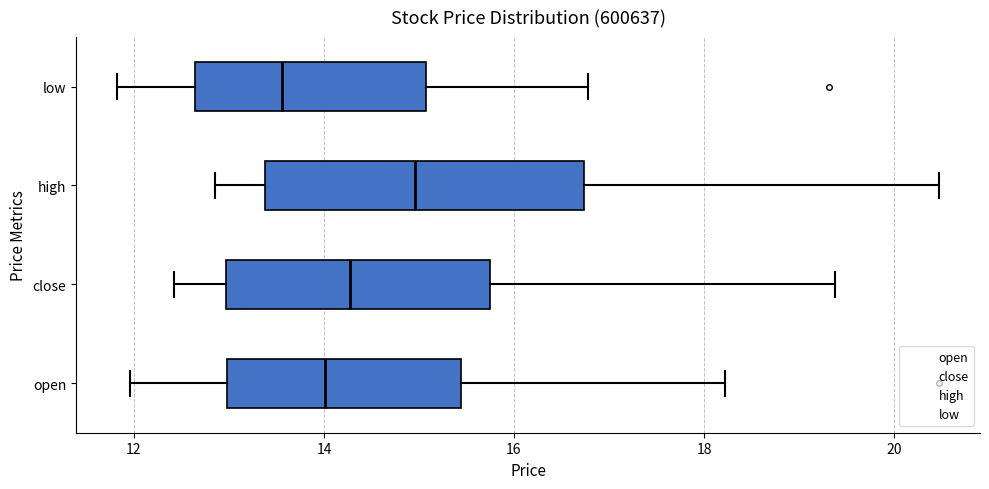

Reading bottom to top, read every box against the x-axis: the position of its median line, the range the box covers, and the ends of its whiskers. The values are not printed on the chart, so give them approximately, as read against the axis.

open: median 14.0, box 13.0 to 15.4, whiskers 12.0 to 18.2
close: median 14.2, box 13.0 to 15.8, whiskers 12.4 to 19.4
high: median 15.0, box 13.4 to 16.8, whiskers 12.8 to 20.4
low: median 13.6, box 12.6 to 15.0, whiskers 11.8 to 16.8